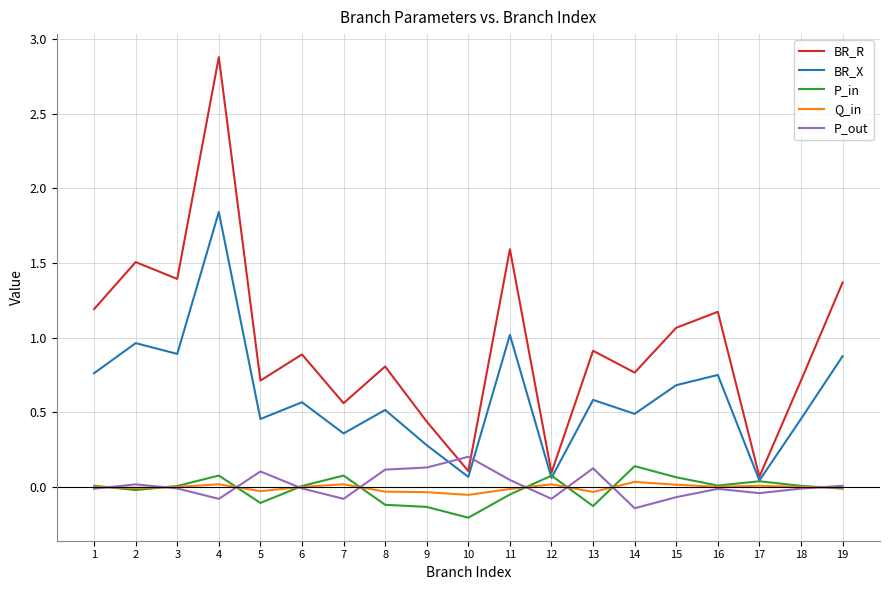

What are all the series names shown in the legend?

BR_R, BR_X, P_in, Q_in, P_out